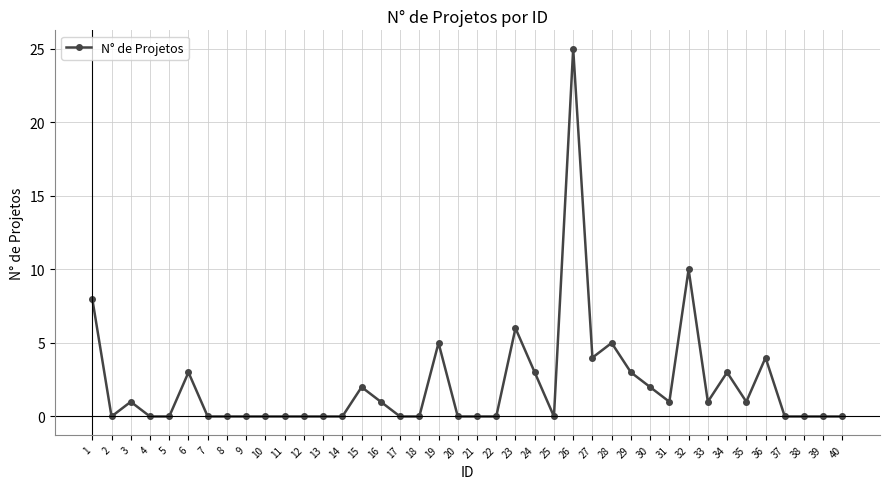

Which has a higher value, 19 or 4?

19